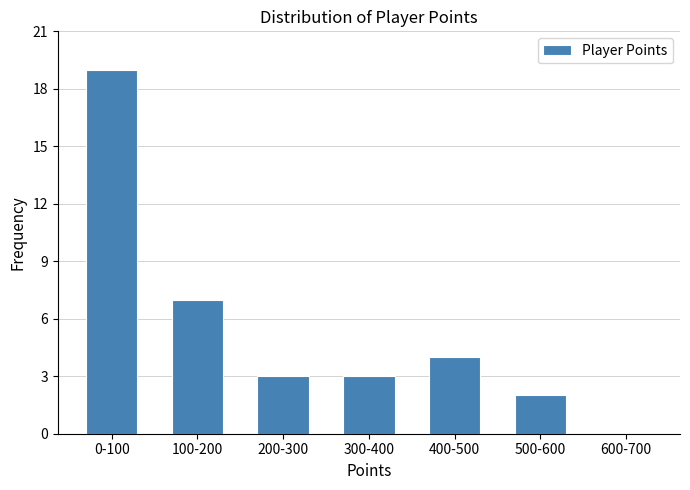

Reading right to left, list all the values displayed in this chart.

600-700=0	500-600=2	400-500=4	300-400=3	200-300=3	100-200=7	0-100=19